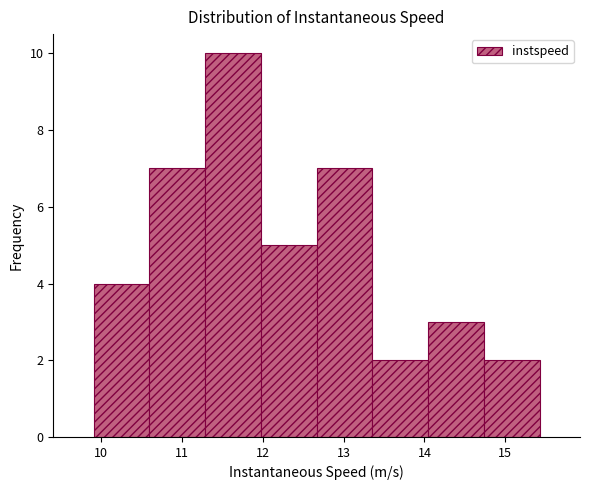

How tall is the bar that spans 14.7 to 15.4 on the x-axis? Neither the bar edges nor the heights are printed on the chart, so give them approximately, as read against the axes.

2